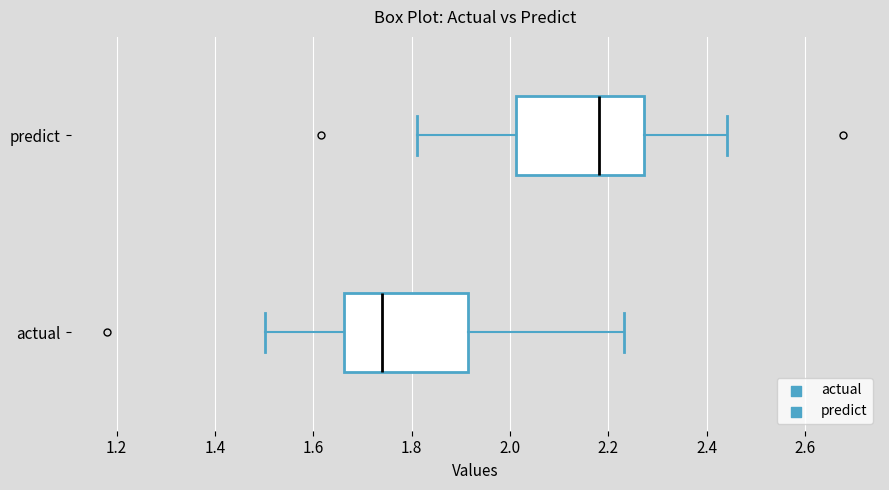

Reading bottom to top, read every box against the x-axis: the position of its median line, the range the box covers, and the ends of its whiskers. The values are not printed on the chart, so give them approximately, as read against the axis.

actual: median 1.74, box 1.66 to 1.92, whiskers 1.50 to 2.24
predict: median 2.18, box 2.02 to 2.28, whiskers 1.82 to 2.44